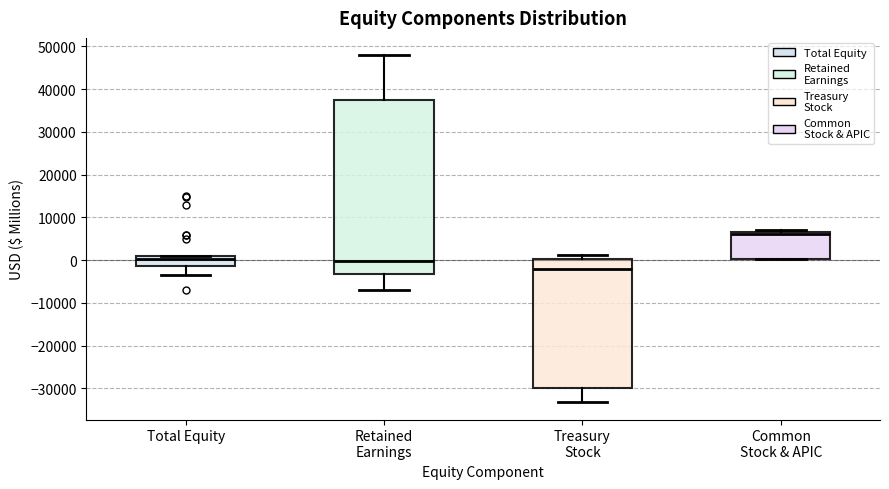

Reading left to right, read every box against the y-axis: the position of its median line, the range the box covers, and the ends of its whiskers. The values are not printed on the chart, so give them approximately, as read against the axis.

Total Equity: median 0, box -1000 to 1000, whiskers -3000 to 1000
Retained Earnings: median 0, box -3000 to 37000, whiskers -7000 to 48000
Treasury Stock: median -2000, box -30000 to 0, whiskers -33000 to 1000
Common Stock & APIC: median 6000, box 0 to 7000, whiskers 0 to 7000 (just above the box's upper edge)